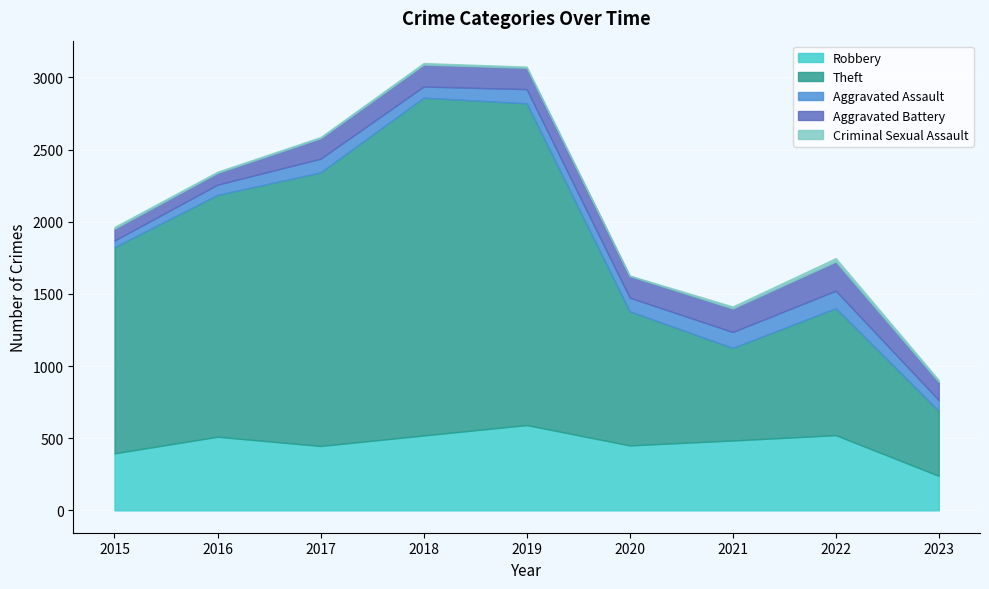

Reading right to left, extract all data points from this chart.

Robbery: 239	521	484	450	591	519	446	510	395
Theft: 450	880	642	930	2230	2341	1896	1676	1429
Aggravated Assault: 75	121	110	94	98	77	95	71	46
Aggravated Battery: 126	202	163	150	148	152	142	82	82
Criminal Sexual Assault: 13	24	14	3	8	11	8	8	12